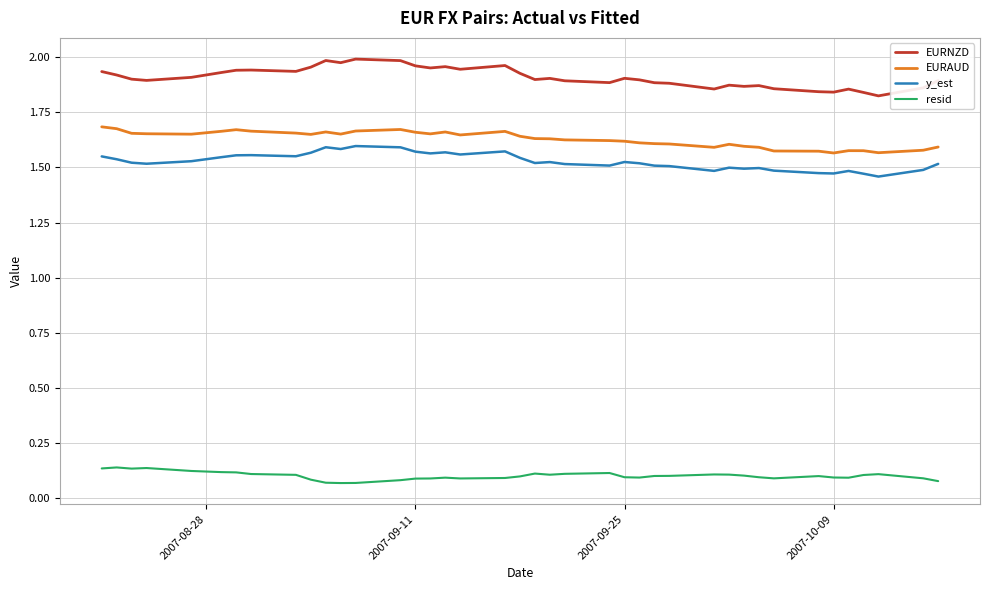

List the series in order of their peak value, highest first.

EURNZD, EURAUD, y_est, resid